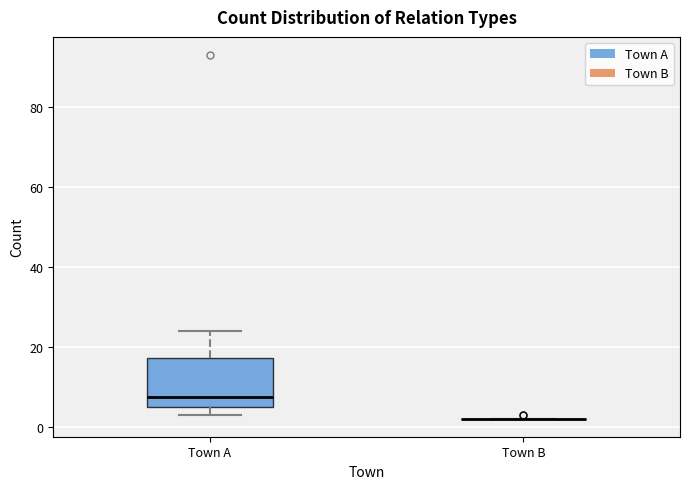

Reading left to right, transcribe this box plot: for each box, give where its median line is, the range the box spans, and where its two whiskers end, as read against the y-axis. The values are not printed on the chart, so give them approximately, as read against the axis.

Town A: median 8, box 6 to 18, whiskers 4 to 24
Town B: box collapsed to a line at 2, whiskers 2 to 2